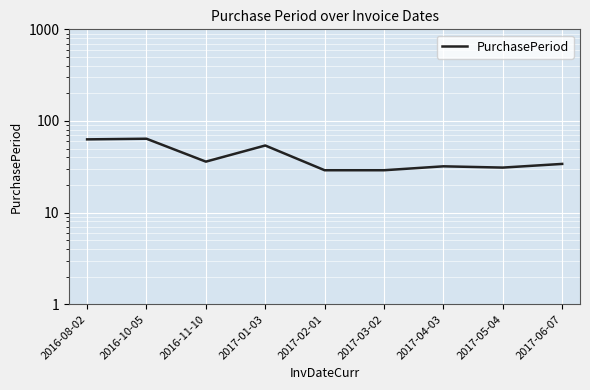

How many interior local peaks (higher than both neighbors) does the data have?

3